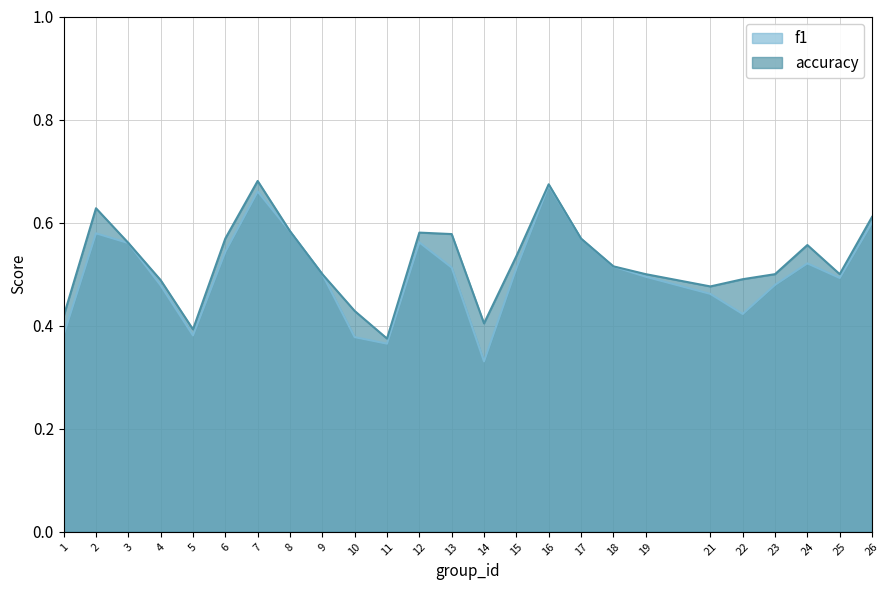

What is the smallest value displayed?

0.3